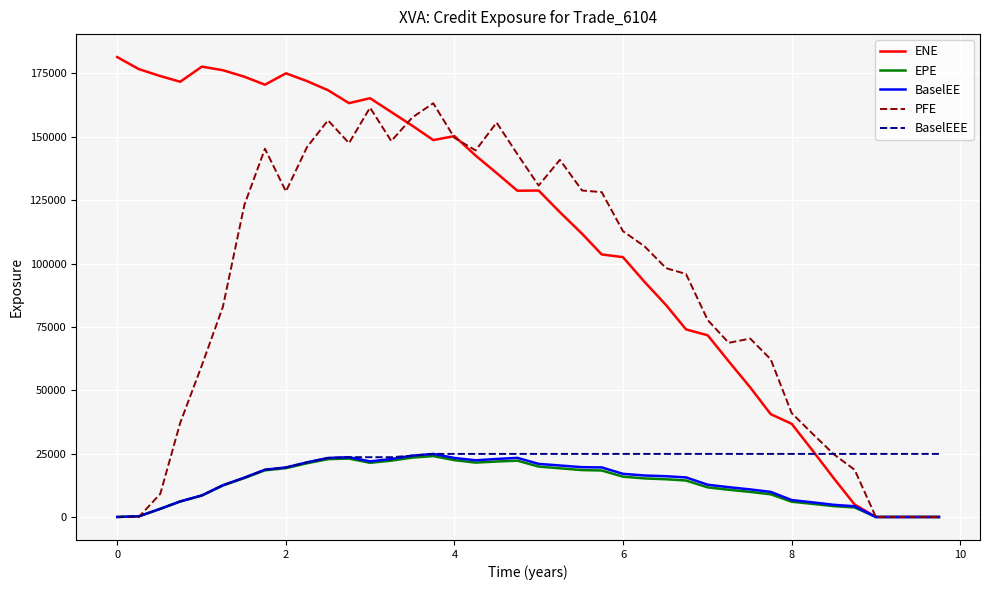

Which series has the largest total across all categories?

ENE